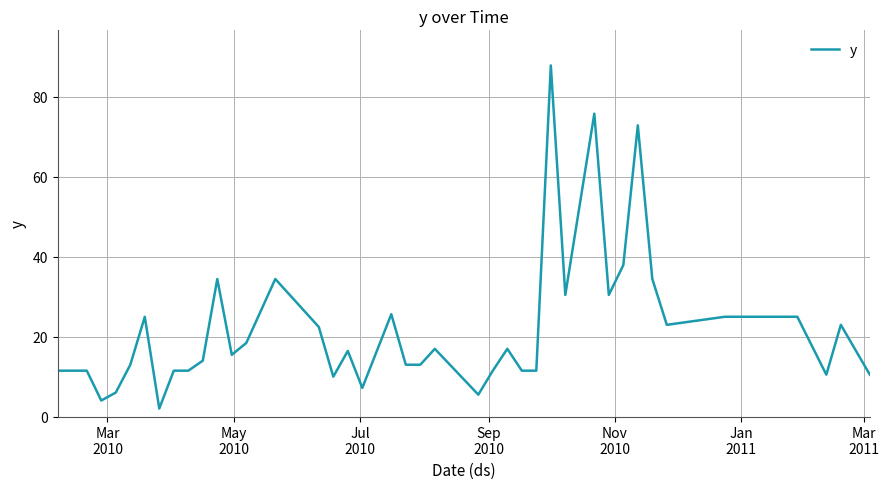

What is the difference between the maximum and minimum values?

85.8